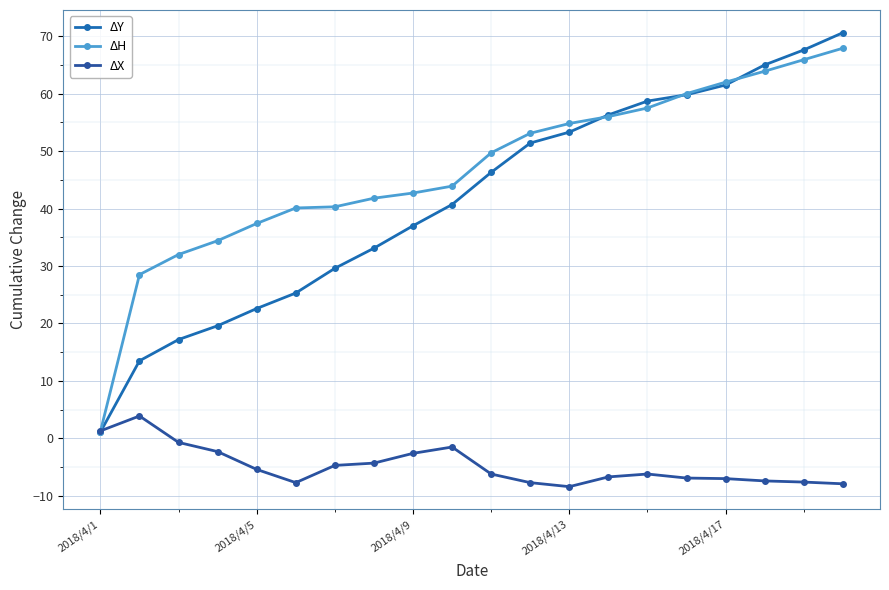

Does the chart have visible grid lines?

Yes